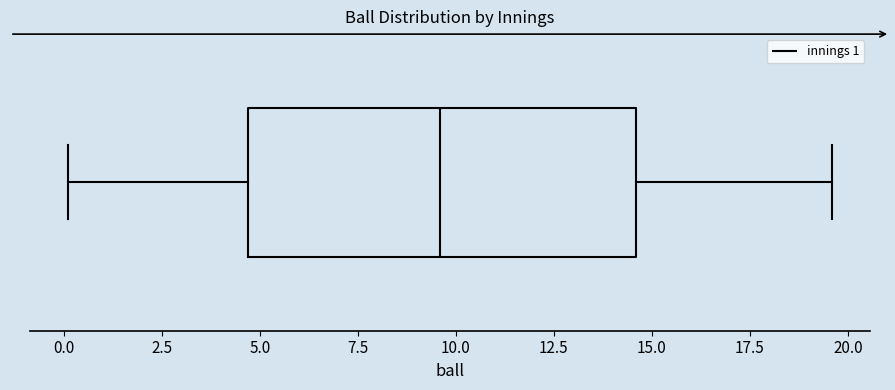

Transcribe this box plot: give where the median line is, the range the box spans, and where the two whiskers end, as read against the x-axis. The values are not printed on the chart, so give them approximately, as read against the axis.

median 9.5, box 4.5 to 14.5, whiskers 0.0 to 19.5